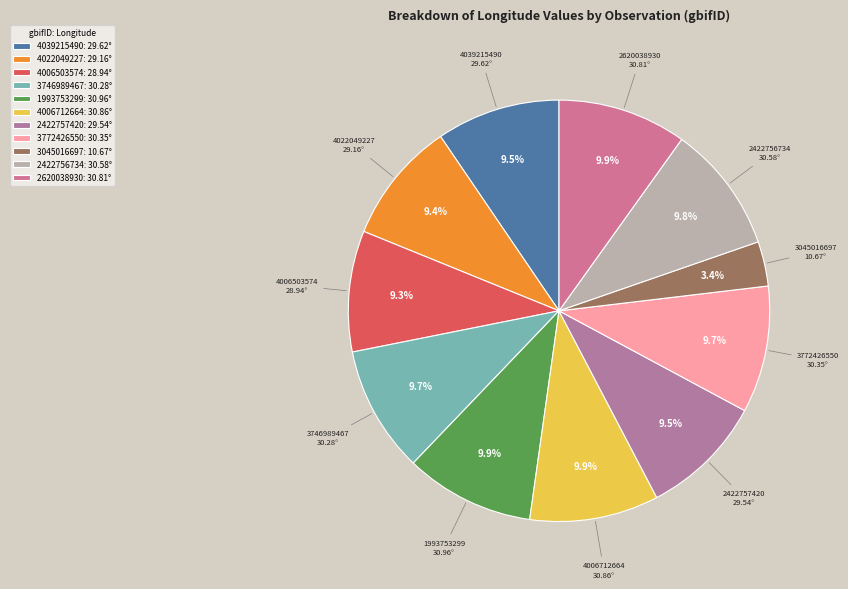

What percentage is the 4006712664 slice, to the nearest percent?

10%